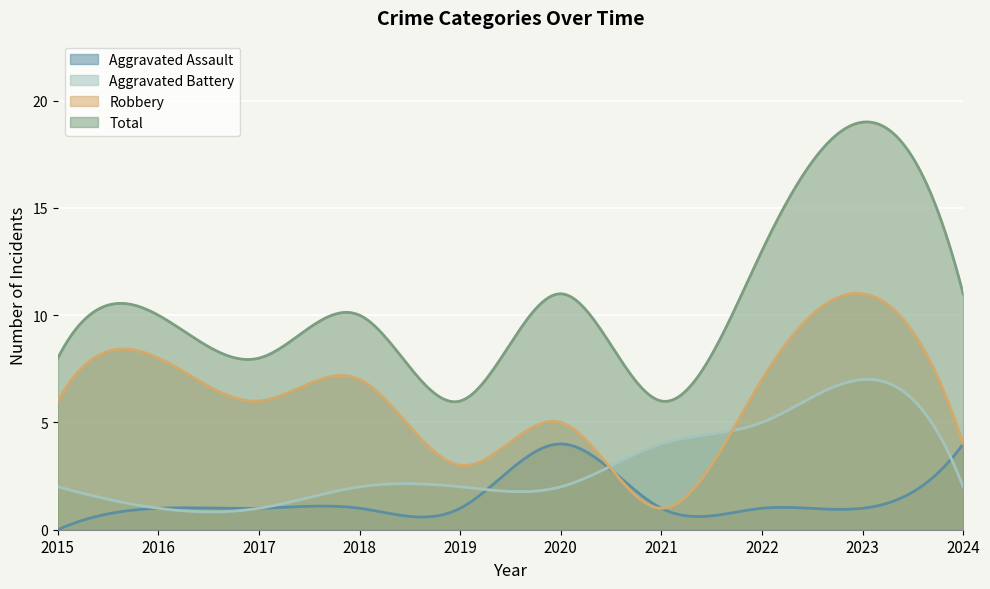

At which category is the sum across all series the highest?

2023